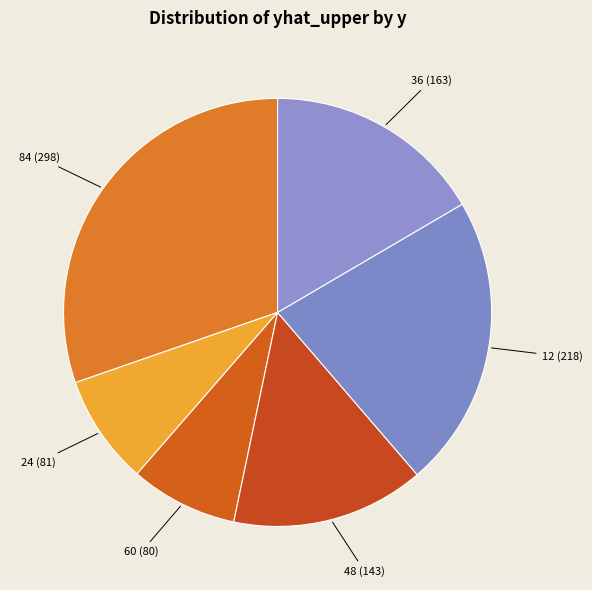

What is the largest slice in the pie chart?

84 (298)